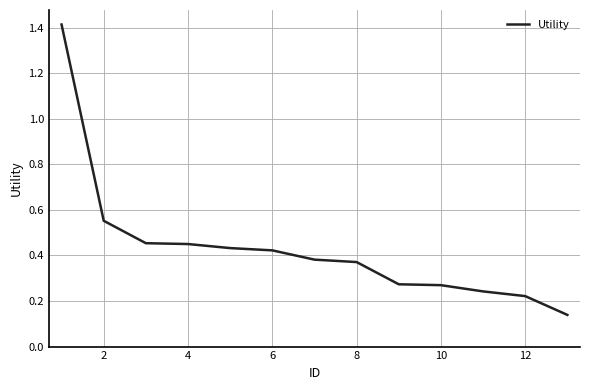

What is the difference between the maximum and minimum values?

1.3